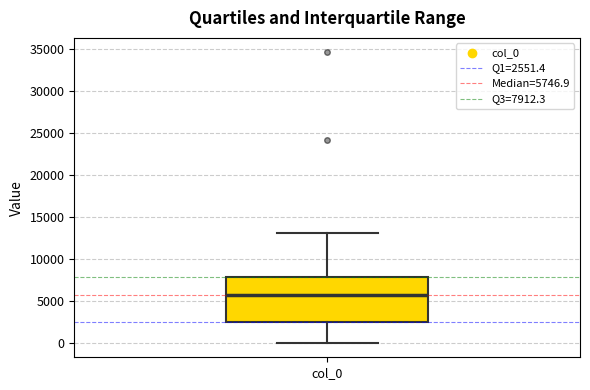

Where does the lower whisker of the box for col_0 end on the y-axis? The values are not printed on the chart, so give them approximately, as read against the axis.

0